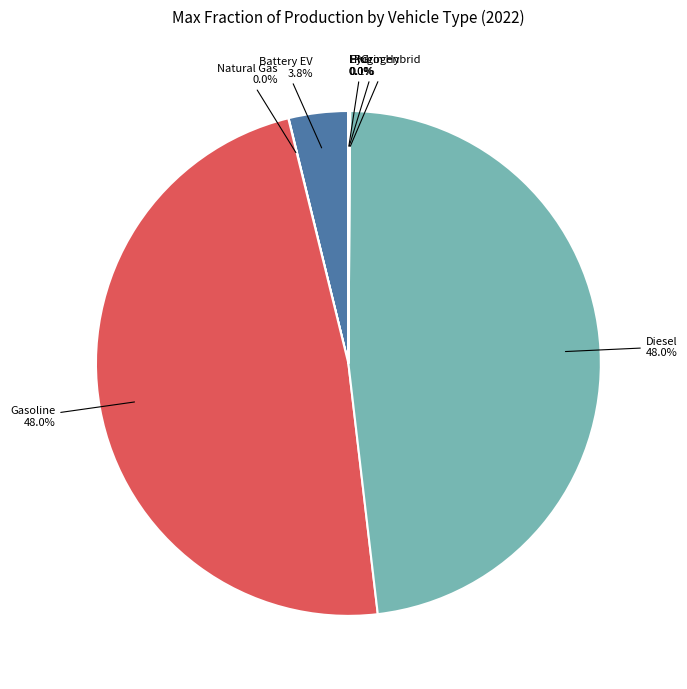

Is Diesel the majority of the pie?

No